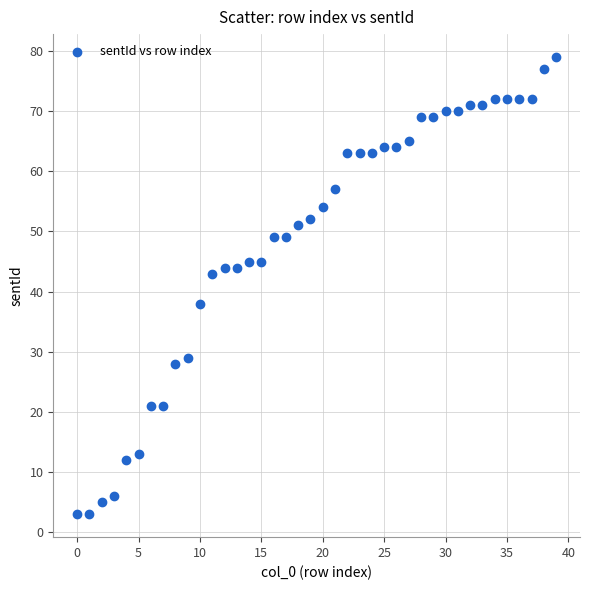

What Y value in the scatter plot is closest to 41?

43